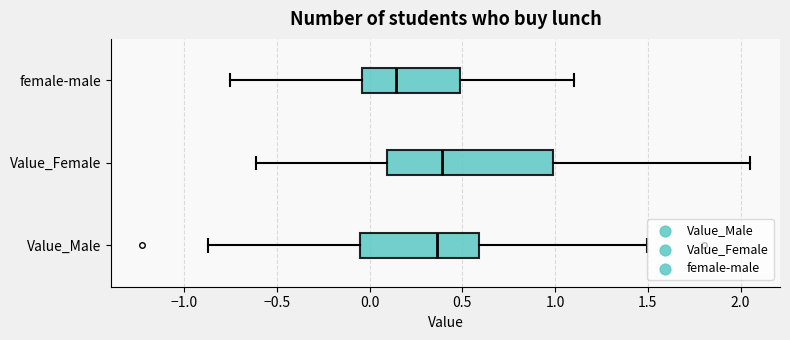

Reading bottom to top, transcribe this box plot: for each box, give where its median line is, the range the box spans, and where its two whiskers end, as read against the x-axis. The values are not printed on the chart, so give them approximately, as read against the axis.

Value_Male: median 0.35, box -0.05 to 0.60, whiskers -0.85 to 1.50
Value_Female: median 0.40, box 0.10 to 1.00, whiskers -0.60 to 2.05
female-male: median 0.15, box -0.05 to 0.50, whiskers -0.75 to 1.10